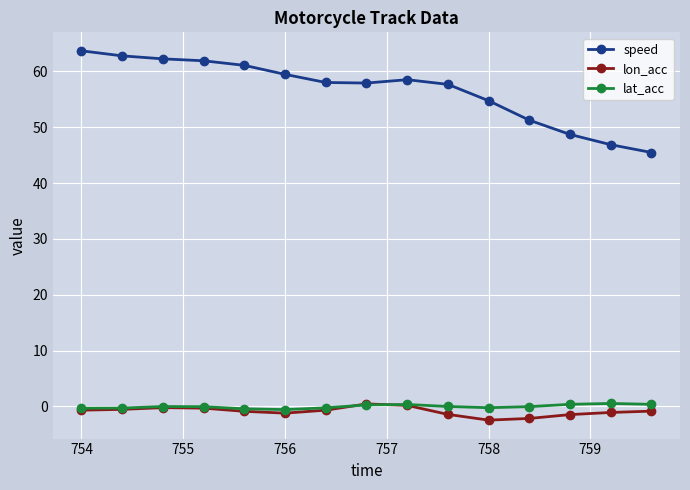

True or false: lat_acc has more than 2 interior local peaks.

True